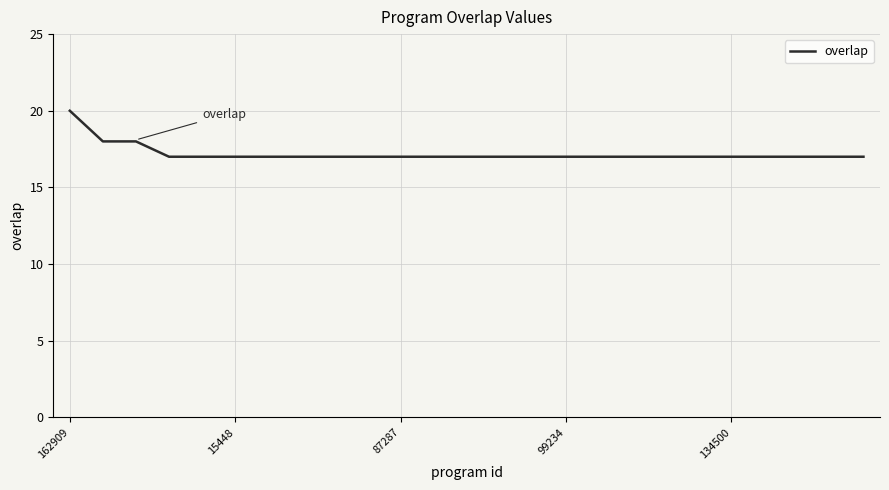

What is the difference between the maximum and minimum values?

3